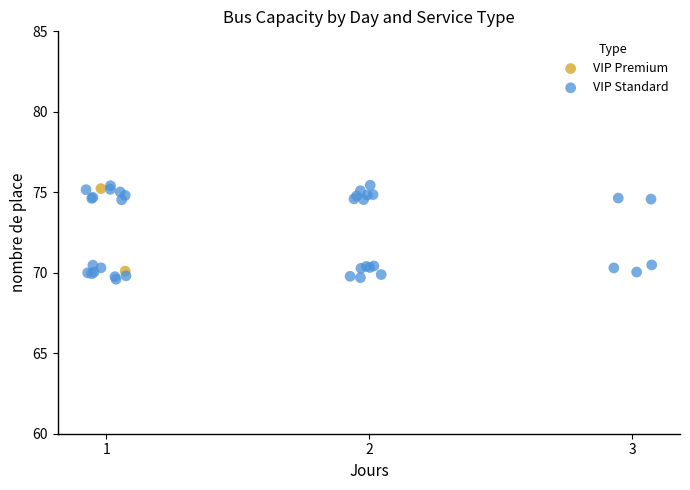

What are all the series names shown in the legend?

VIP Premium, VIP Standard